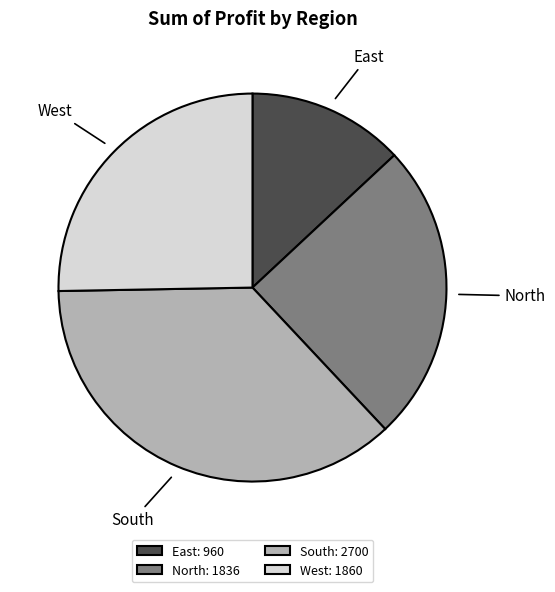

Is there any slice that represents more than half of the pie?

No